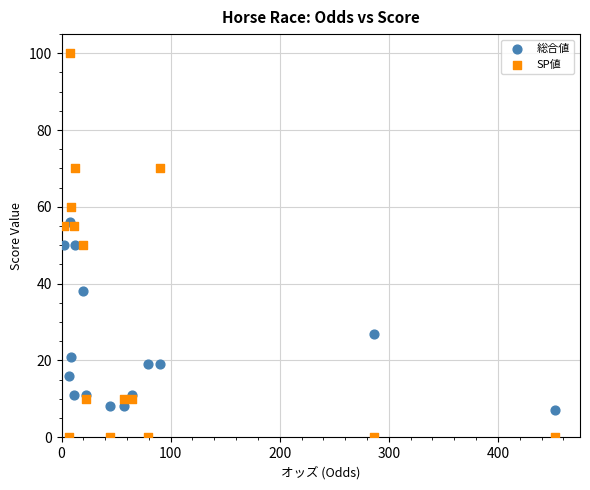

In the 総合値 series, what Y value is closest to 31?

27